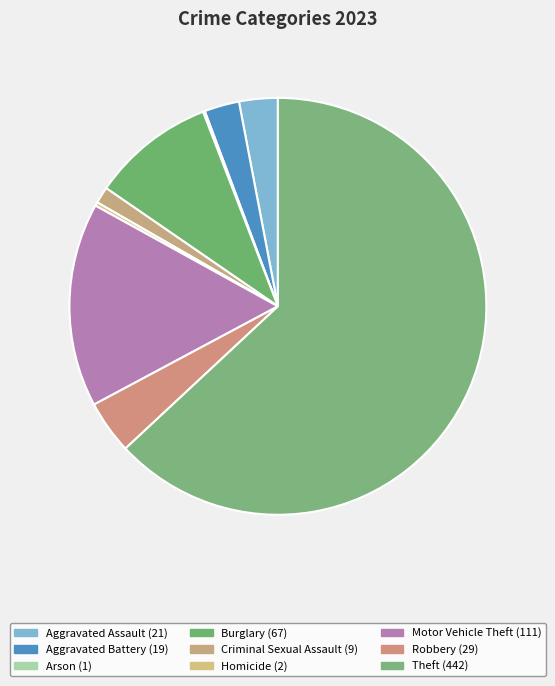

Is it true that Criminal Sexual Assault is 11% of the pie?

False